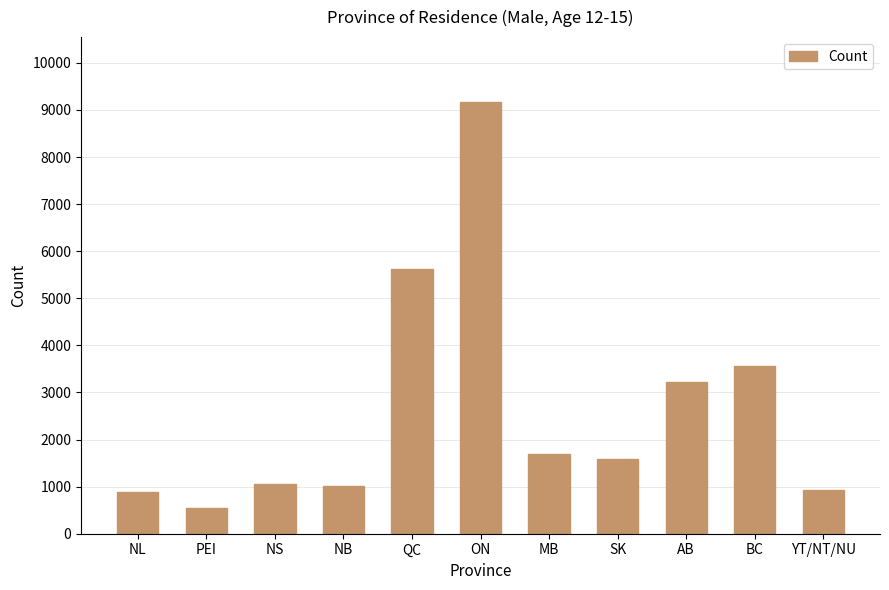

Approximately how many times larger is the value at AB compared to YT/NT/NU?

3.4